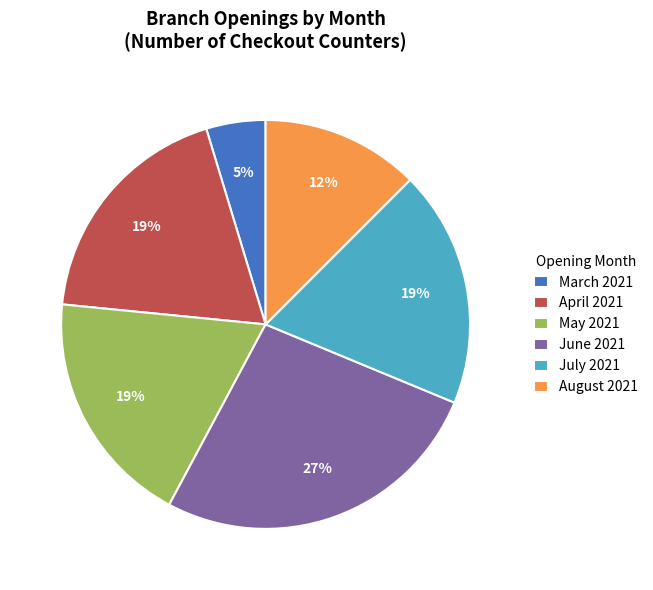

The April 2021 slice represents 32% of the pie. True or false?

False